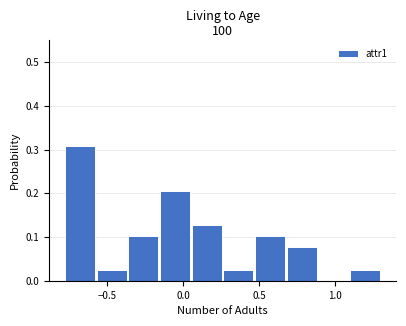

Which range on the x-axis has the tallest bar?

-0.80 to -0.60